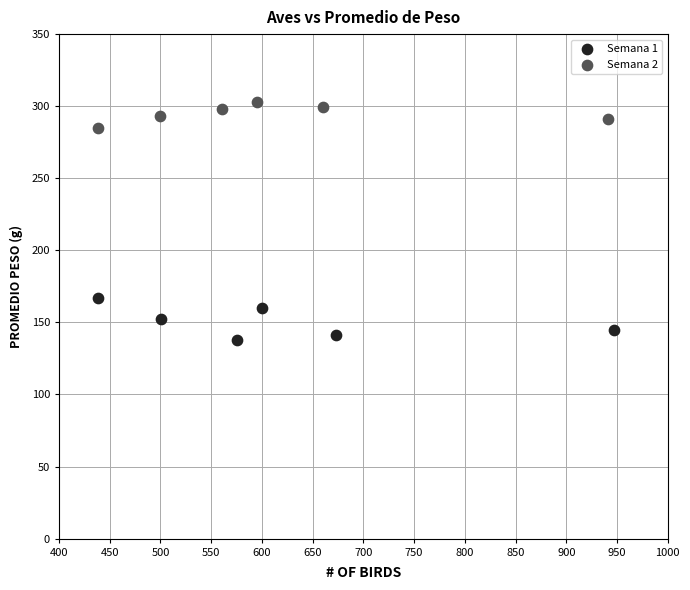

Which series reaches the minimum Y coordinate?

Semana 1